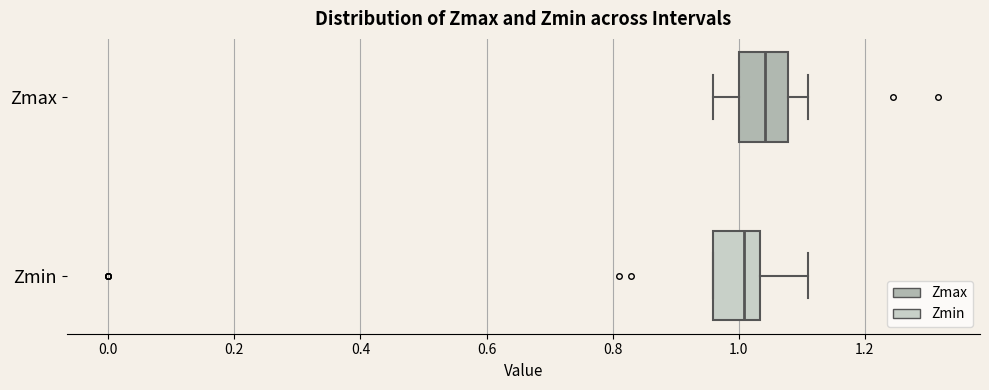

Reading bottom to top, transcribe this box plot: for each box, give where its median line is, the range the box spans, and where its two whiskers end, as read against the x-axis. The values are not printed on the chart, so give them approximately, as read against the axis.

Zmin: median 1.00, box 0.96 to 1.04, whiskers 0.96 to 1.12
Zmax: median 1.04, box 1.00 to 1.08, whiskers 0.96 to 1.12